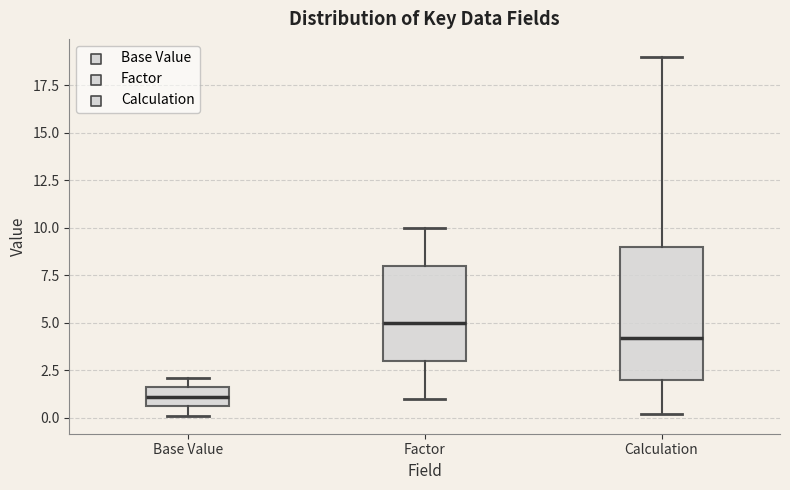

Where is the upper edge of the box for Calculation on the y-axis? The values are not printed on the chart, so give them approximately, as read against the axis.

9.0